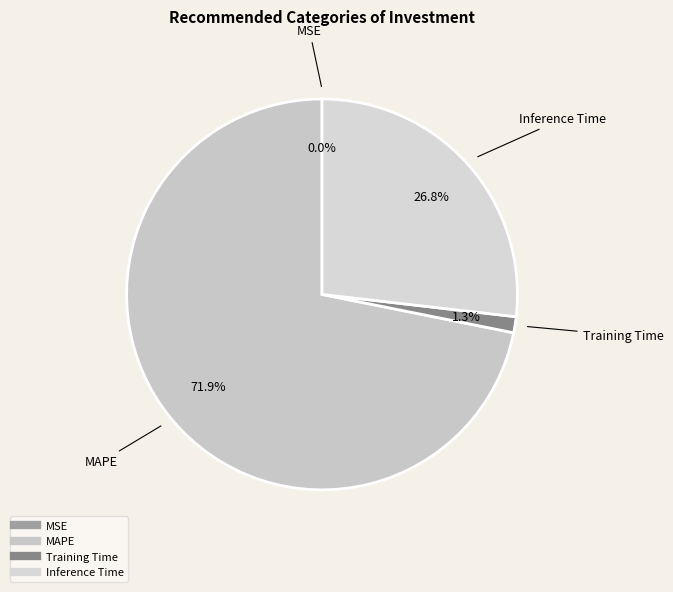

Which slice represents more than half of the pie?

MAPE